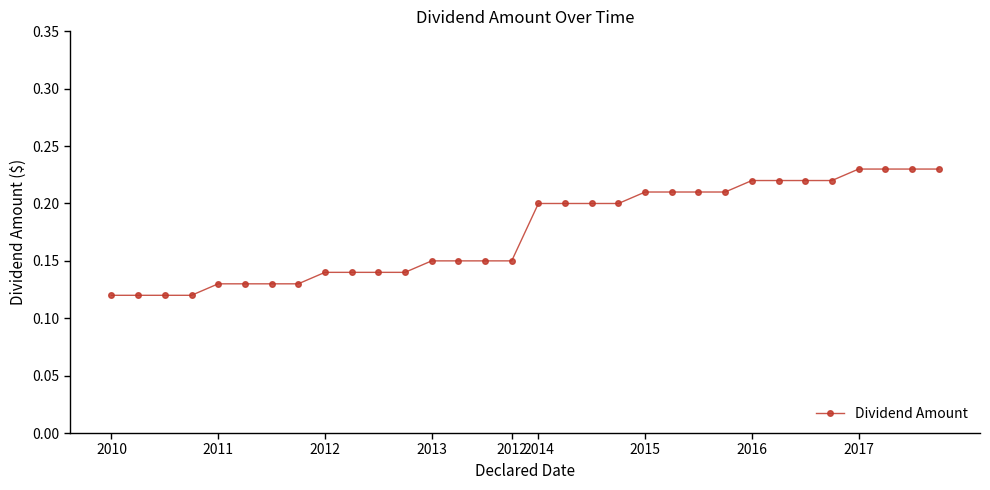

What is the sum of all values?

5.6